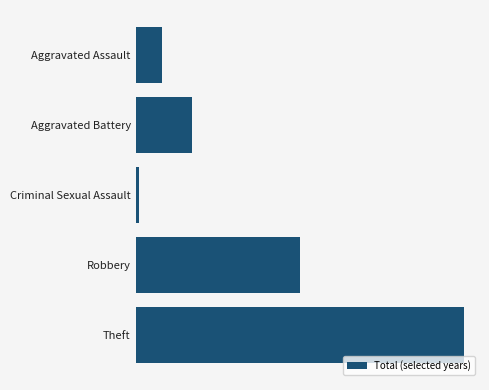

What is the minimum value shown in the chart?

1